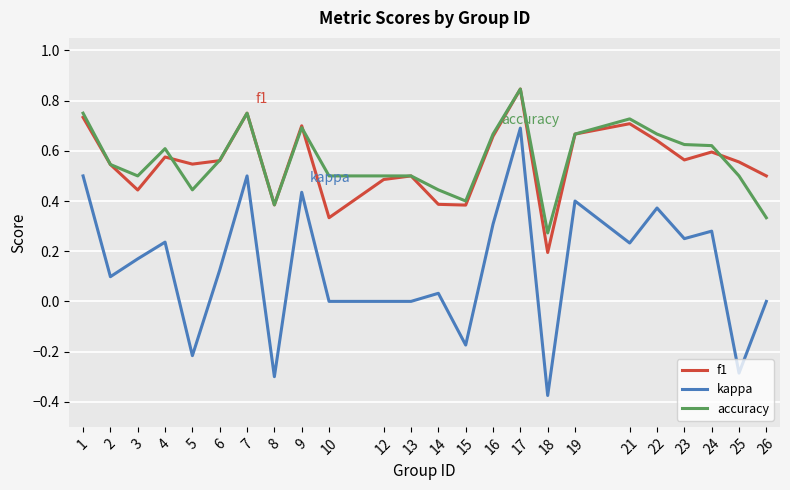

Rank the series at 18 from lowest to highest value.

kappa, f1, accuracy